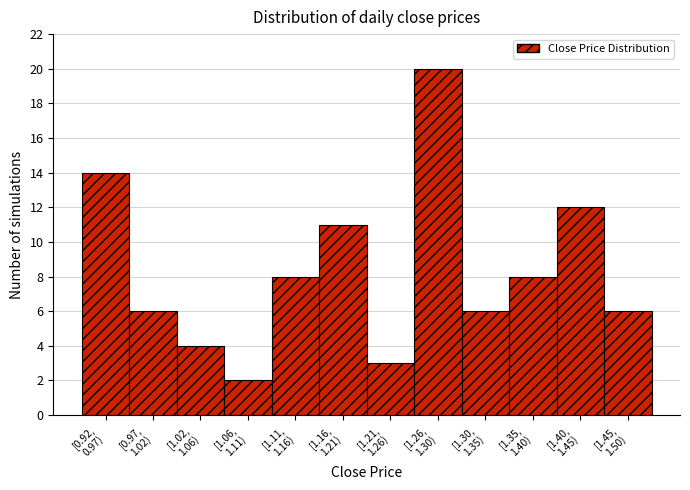

Reading left to right, transcribe all the data shown in this chart.

14	6	4	2	8	11	3	20	6	8	12	6